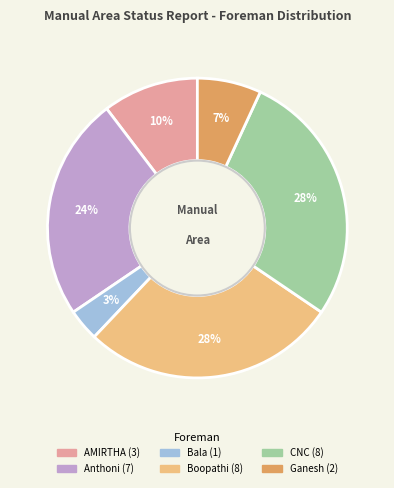

True or false: CNC accounts for 28% of the total.

True